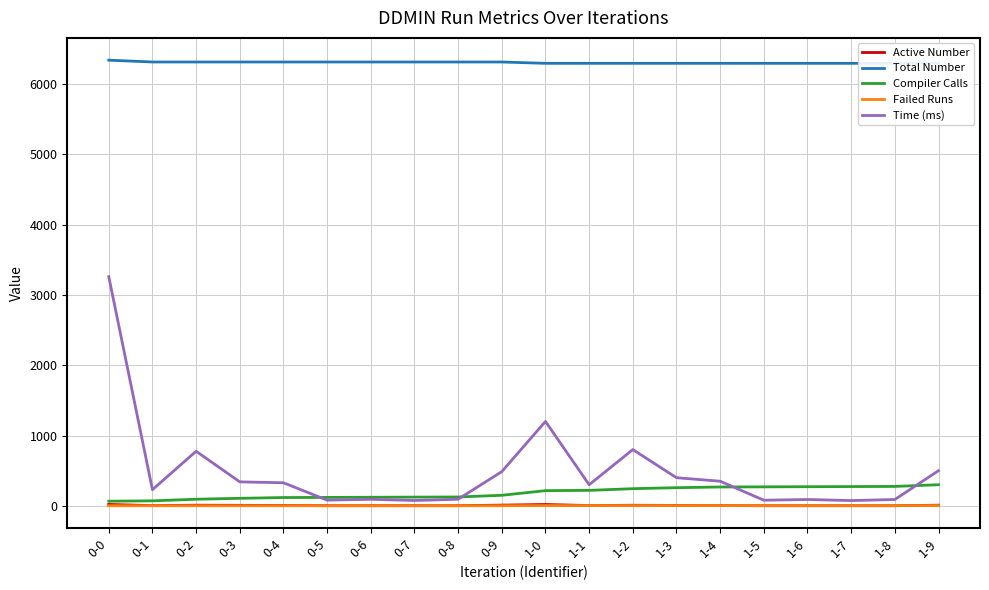

At which category is the sum across all series the highest?

0-0